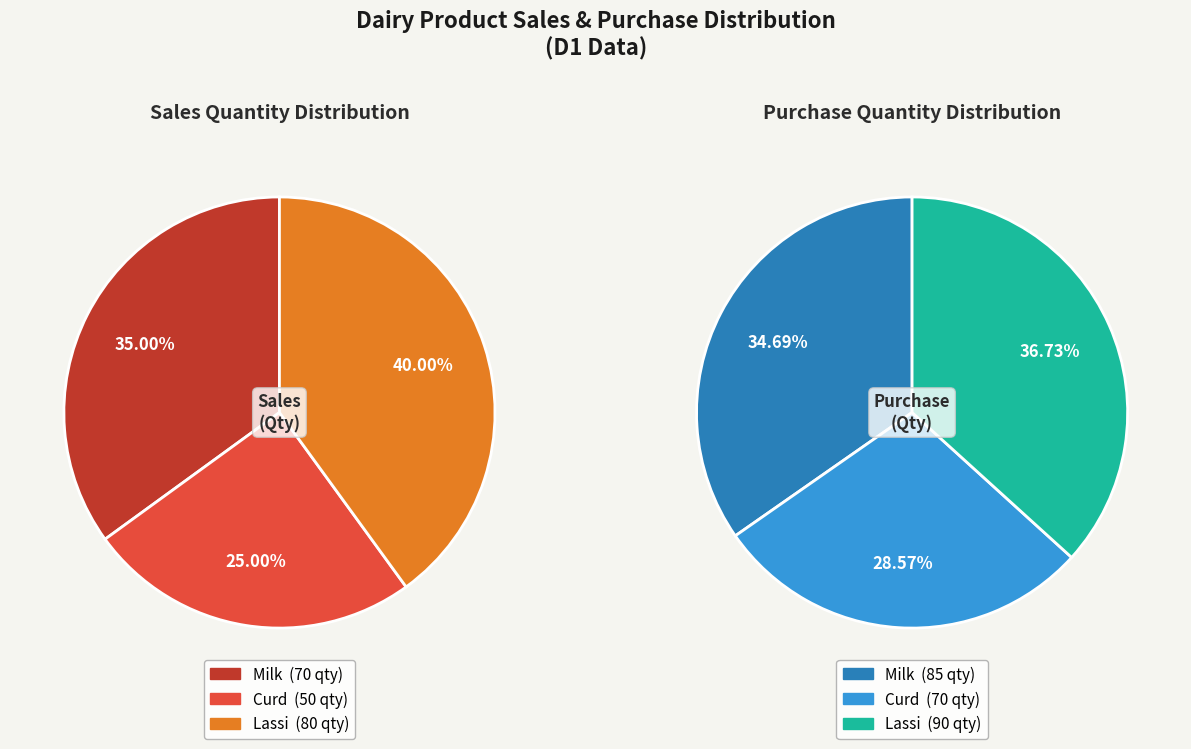

Does any single category account for the majority?

No